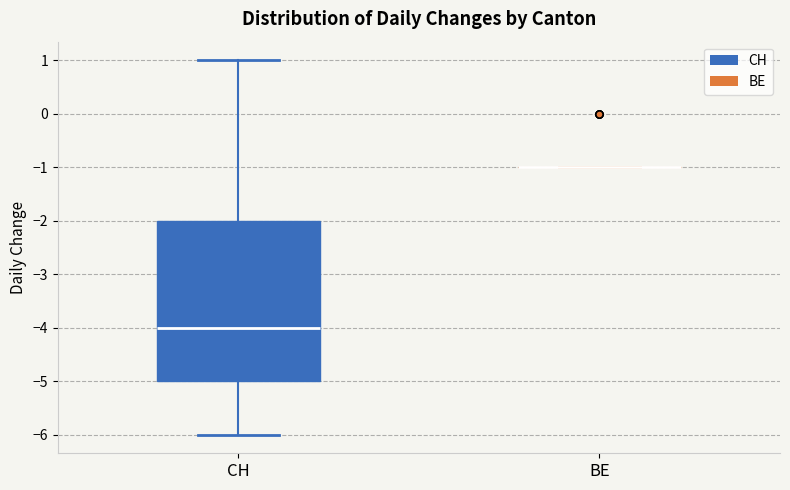

Reading left to right, transcribe this box plot: for each box, give where its median line is, the range the box spans, and where its two whiskers end, as read against the y-axis. The values are not printed on the chart, so give them approximately, as read against the axis.

CH: median -4, box -5 to -2, whiskers -6 to 1
BE: box collapsed to a line at -1, whiskers -1 to -1